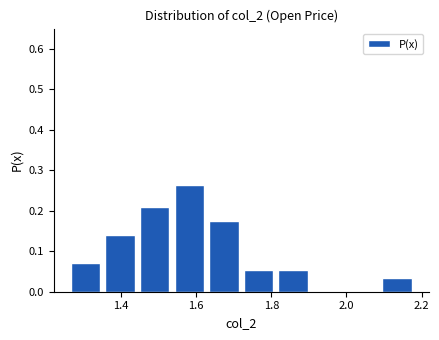

Over which range of the x-axis is the bar tallest?

1.536 to 1.628